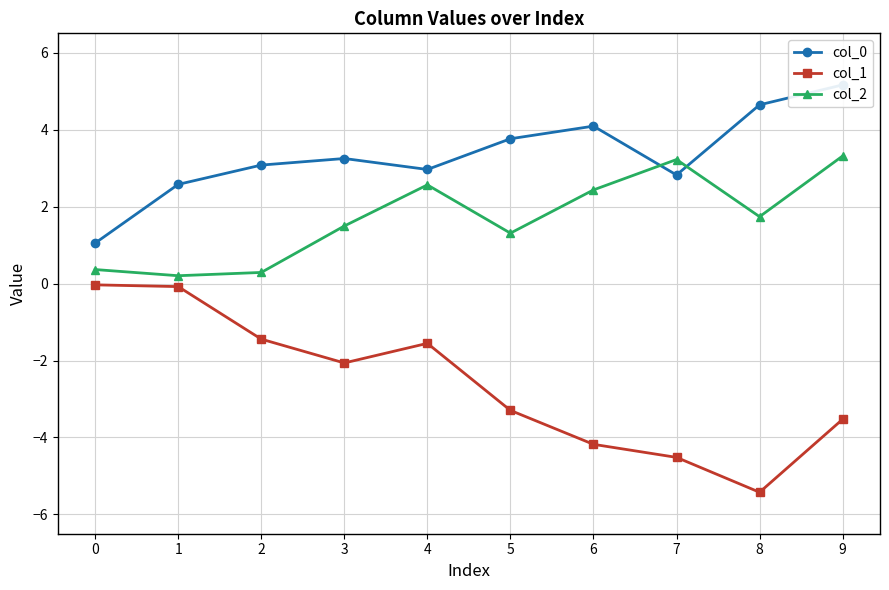

How many values in the col_1 series exceed -2?

4